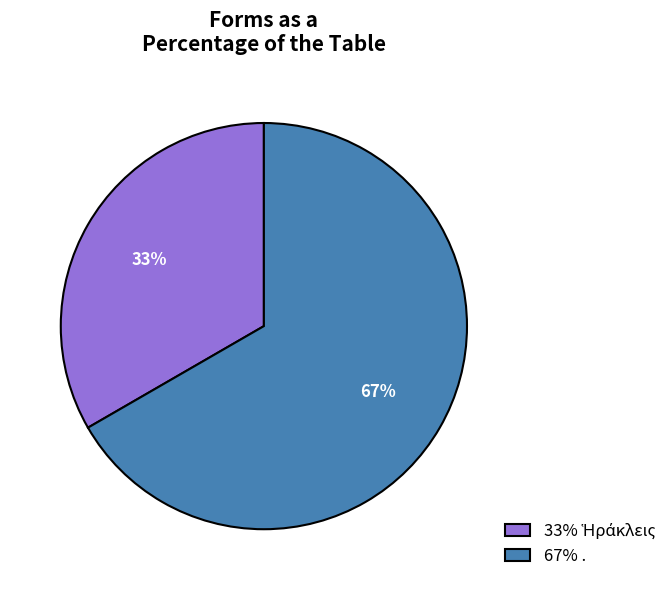

To the nearest percent, what percentage of the pie is 67% .?

67%